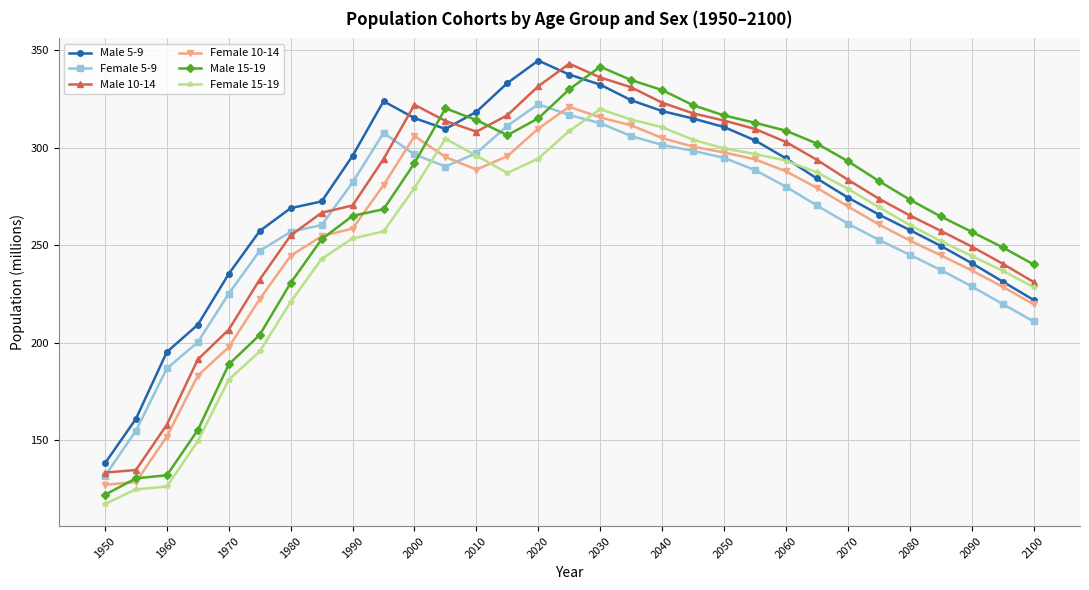

What is the greatest value displayed?

344.7